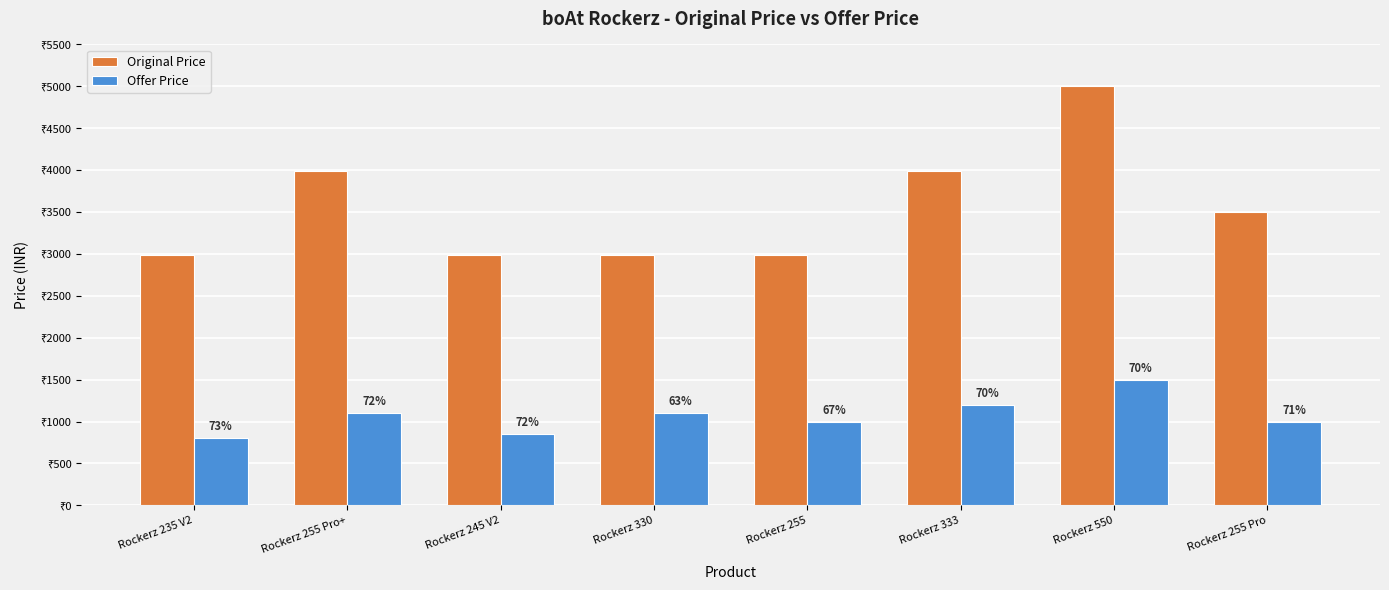

Are the bars grouped side by side (vs. stacked)?

Yes